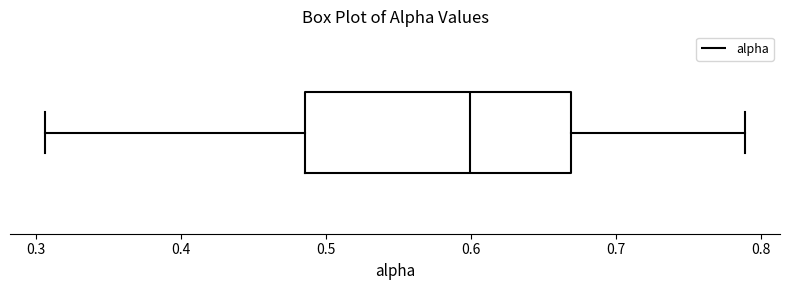

Read this box plot against the x-axis: the position of the median line, the range covered by the box, and the ends of both whiskers. The values are not printed on the chart, so give them approximately, as read against the axis.

median 0.60, box 0.49 to 0.67, whiskers 0.31 to 0.79